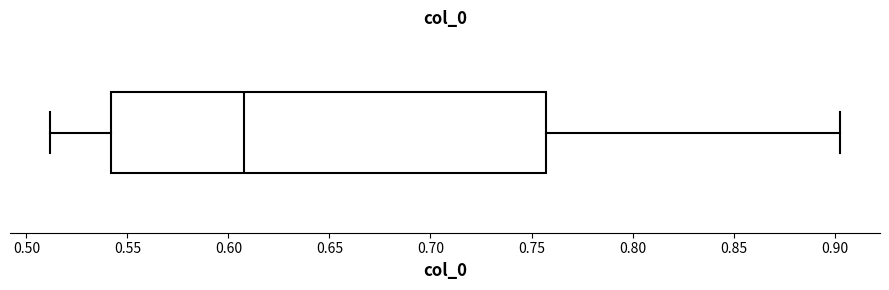

Transcribe this box plot: give where the median line is, the range the box spans, and where the two whiskers end, as read against the x-axis. The values are not printed on the chart, so give them approximately, as read against the axis.

median 0.610, box 0.540 to 0.755, whiskers 0.510 to 0.905